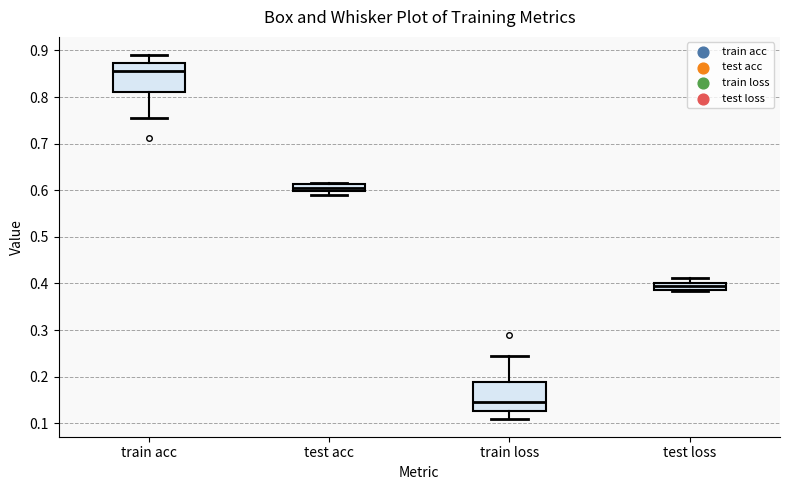

Where is the lower edge of the box for train loss on the y-axis? The values are not printed on the chart, so give them approximately, as read against the axis.

0.13